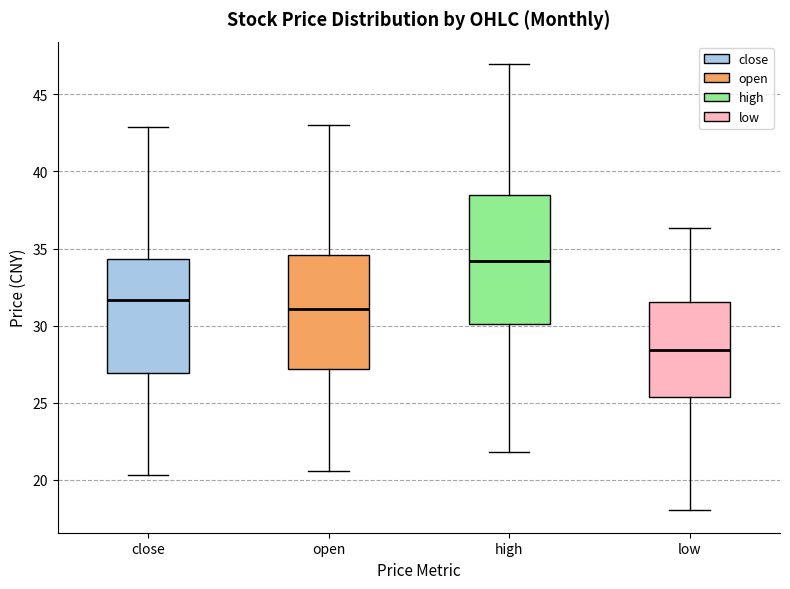

Reading left to right, transcribe this box plot: for each box, give where its median line is, the range the box spans, and where its two whiskers end, as read against the y-axis. The values are not printed on the chart, so give them approximately, as read against the axis.

close: median 31.5, box 27.0 to 34.5, whiskers 20.5 to 43.0
open: median 31.0, box 27.0 to 34.5, whiskers 20.5 to 43.0
high: median 34.0, box 30.0 to 38.5, whiskers 22.0 to 47.0
low: median 28.5, box 25.5 to 31.5, whiskers 18.0 to 36.5